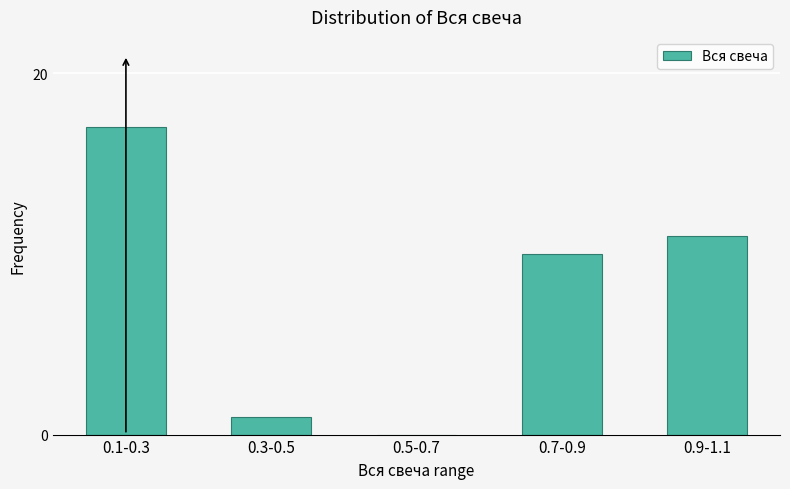

Reading right to left, extract all data points from this chart.

0.9-1.1=11	0.7-0.9=10	0.5-0.7=0	0.3-0.5=1	0.1-0.3=17